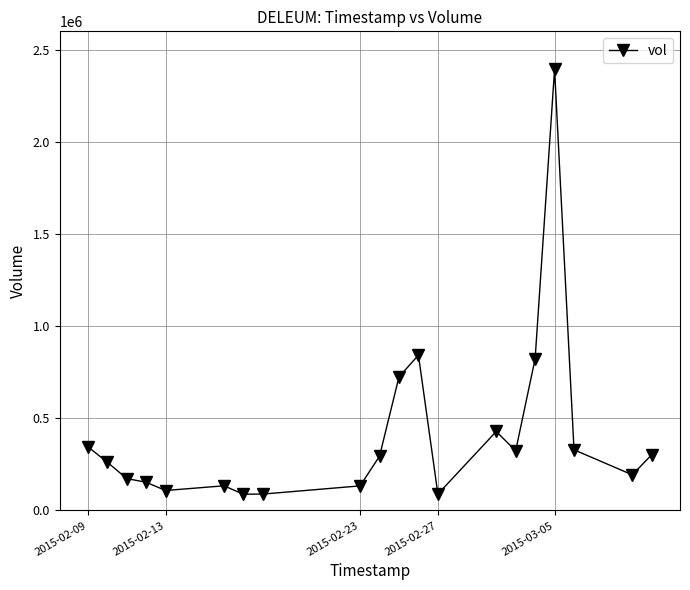

What is the maximum value shown in the chart?

2393700